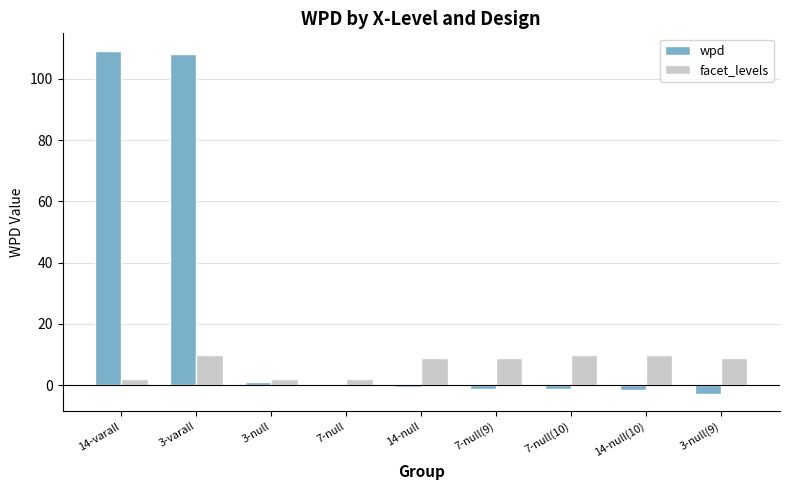

What is the sum of all facet_levels values?

63.0